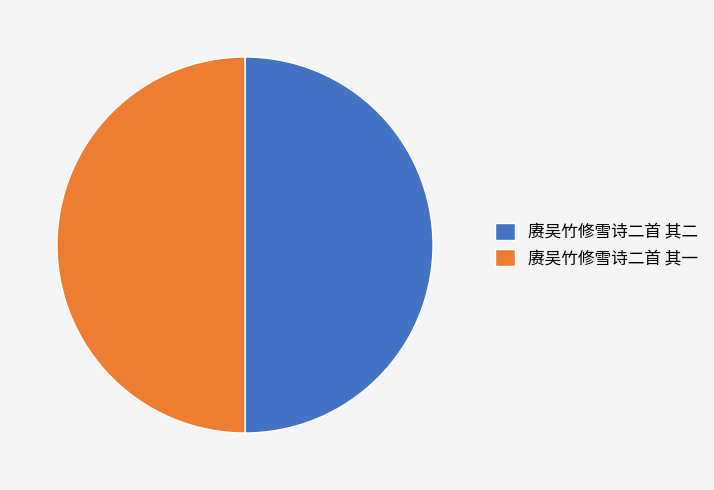

Is it true that 赓吴竹修雪诗二首 其二 is 50% of the pie?

True